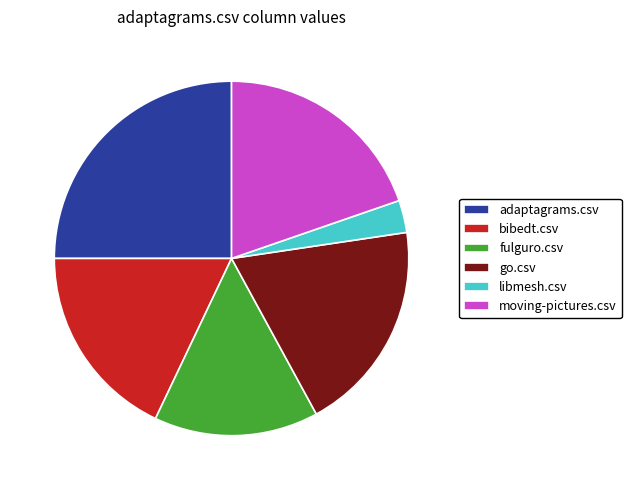

Between bibedt.csv and go.csv, which is larger?

go.csv